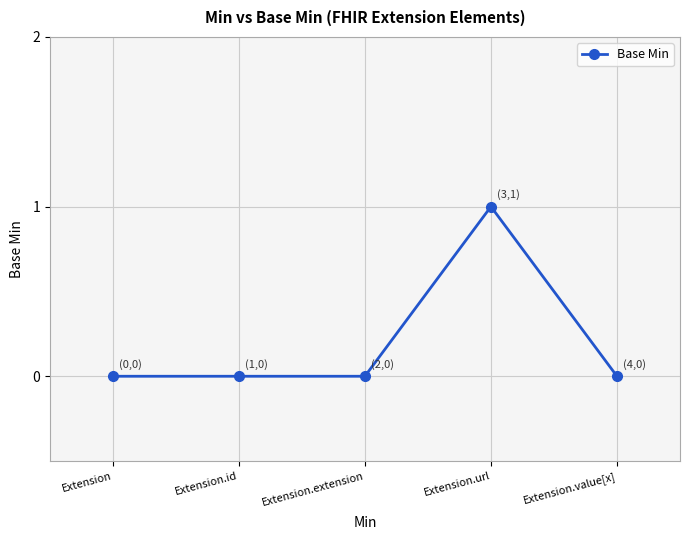

The chart shows a value of 0 at Extension.extension. True or false?

True